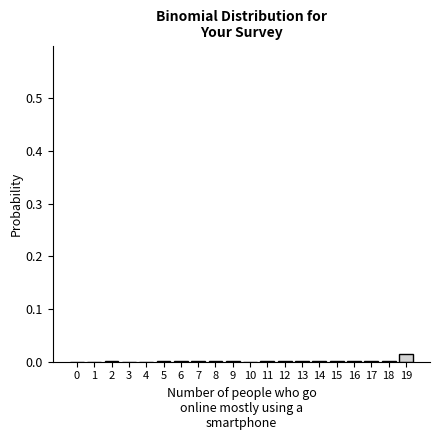

True or false: the data shows 0.0 at 19.

True